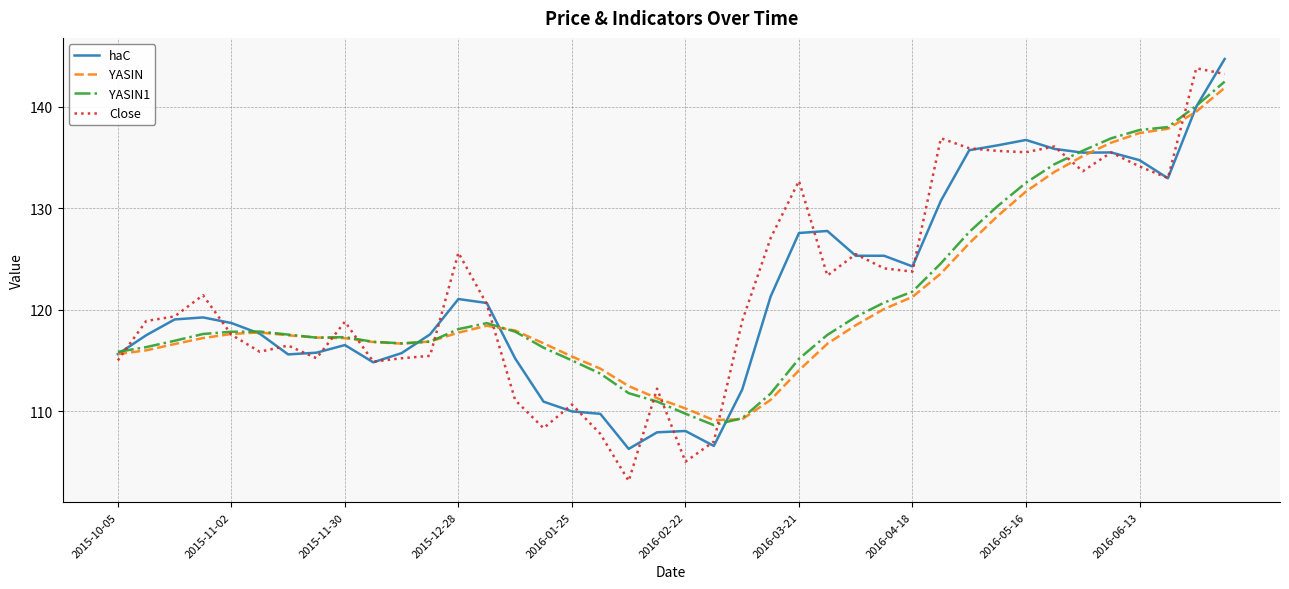

Which series has the largest range (max minus min)?

Close